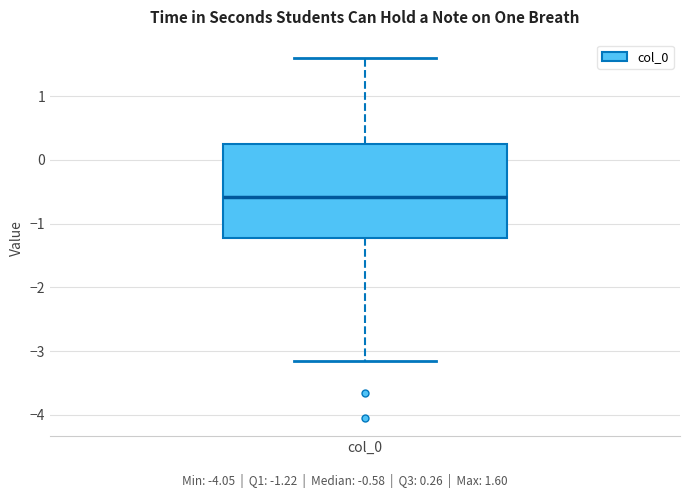

Read this box plot against the y-axis: the position of the median line, the range covered by the box, and the ends of both whiskers. The values are not printed on the chart, so give them approximately, as read against the axis.

median -0.6, box -1.2 to 0.3, whiskers -3.2 to 1.6